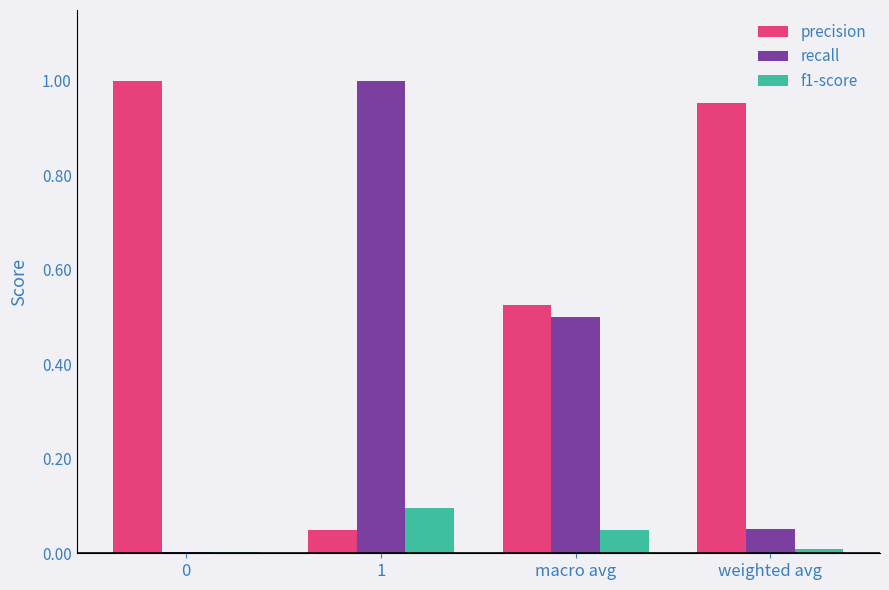

How many categories are shown in the chart?

4